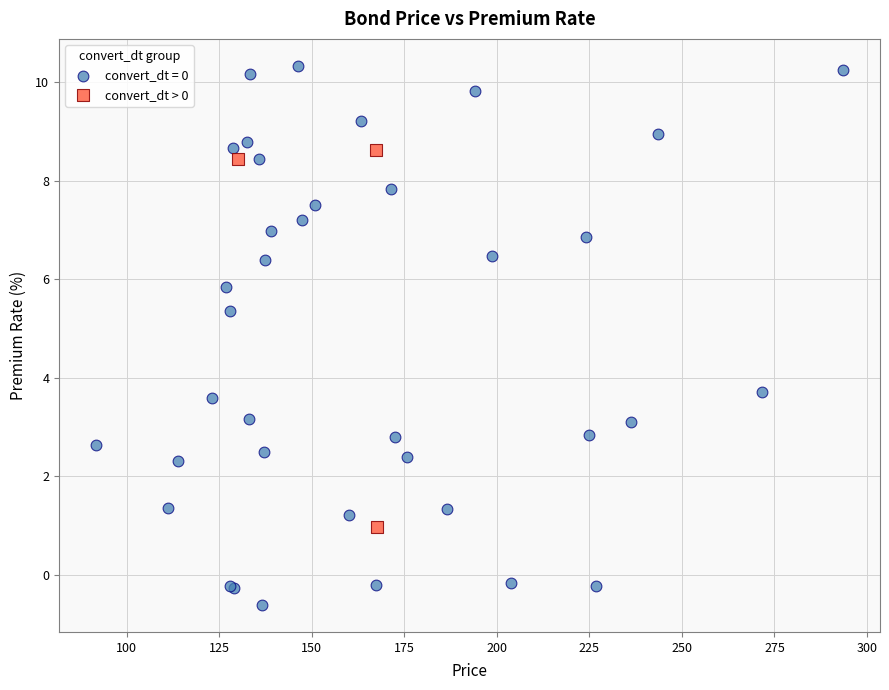

Which series reaches the minimum Y coordinate?

convert_dt = 0